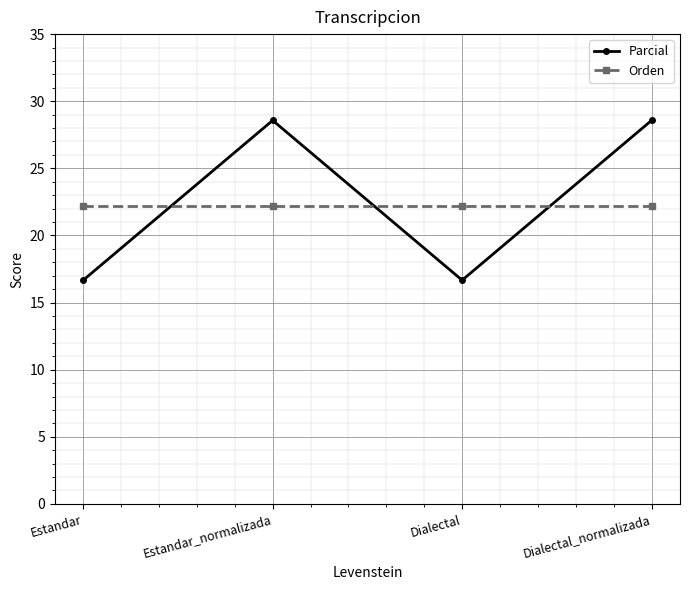

What is the label of the 4th point from the right?

Estandar